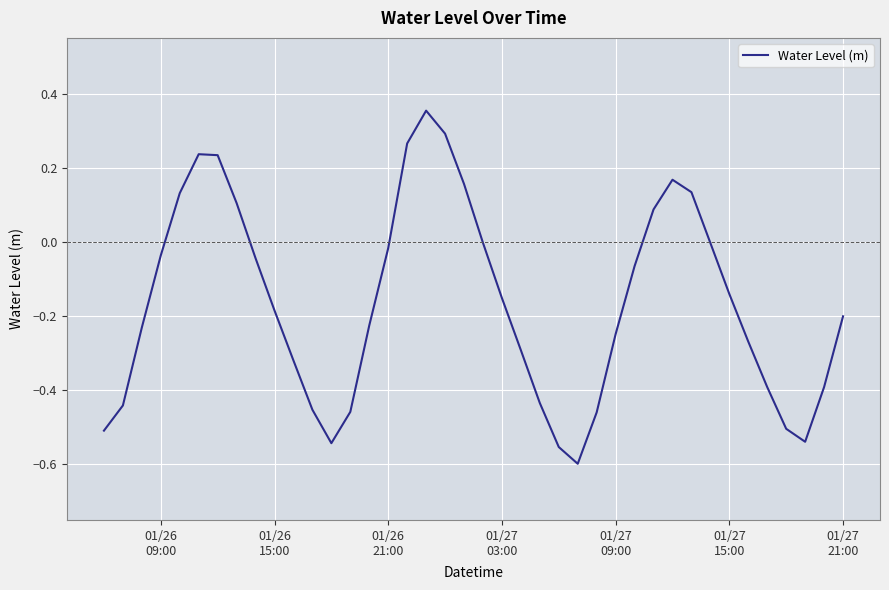

What is the difference between the maximum and minimum values?

1.0